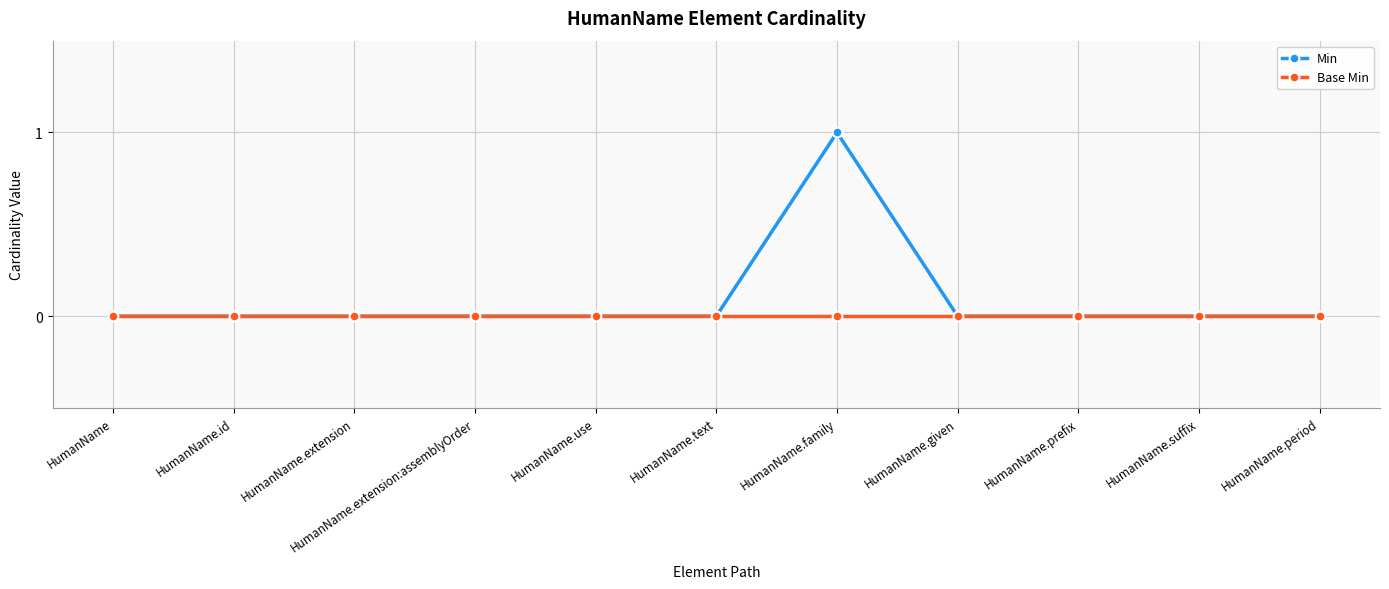

At which category is the sum across all series the highest?

HumanName.family